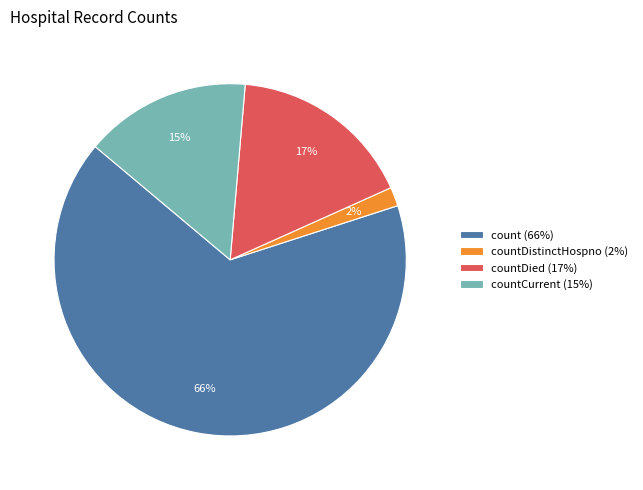

To the nearest percent, what is the average slice percentage?

25%